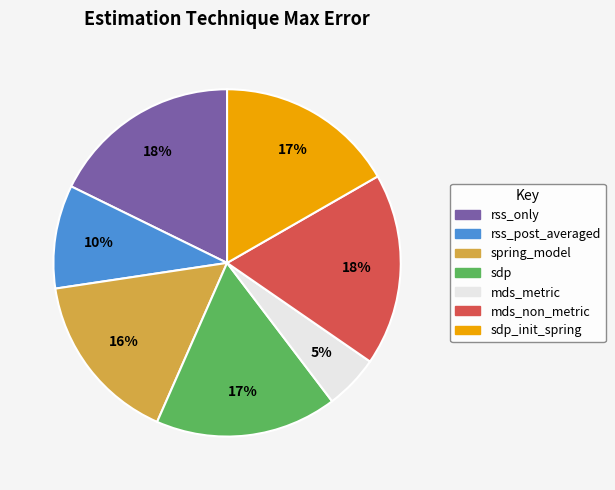

Which slice is the smallest?

mds_metric